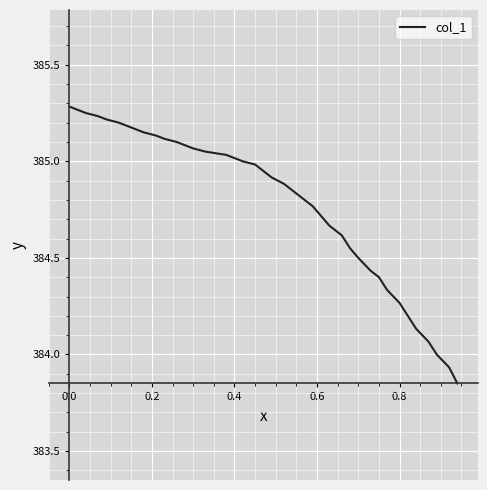

What is the difference between the maximum and minimum values?

1.4